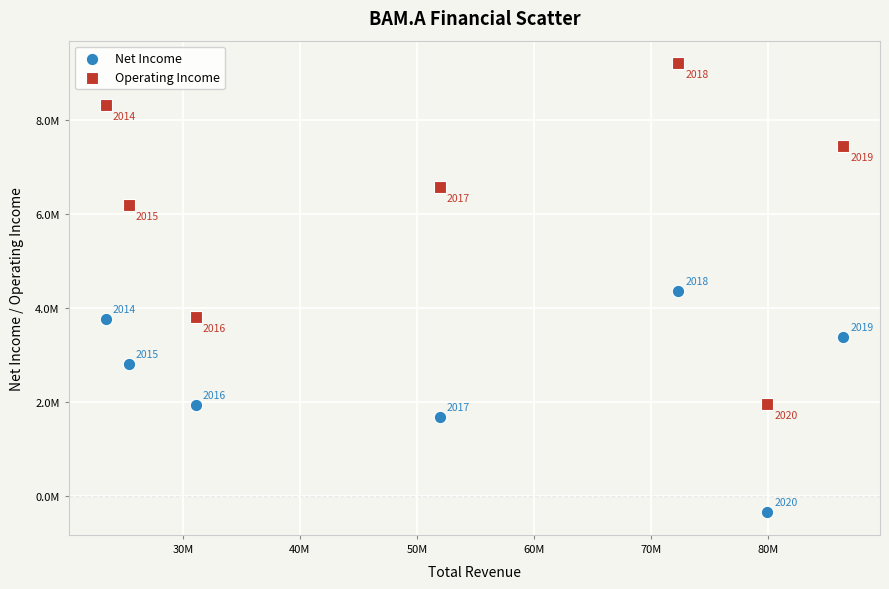

Which series contains the highest Y value?

Operating Income